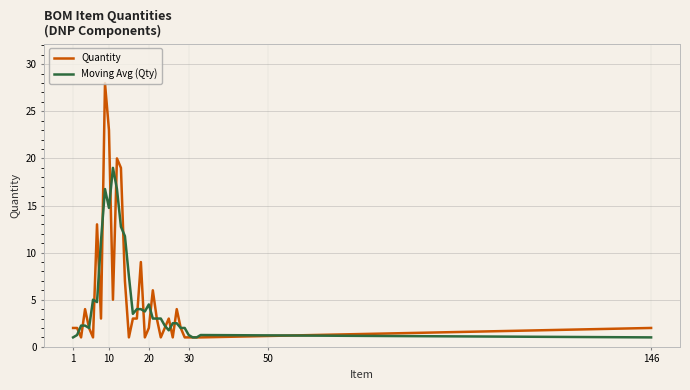

What is the highest value of the Quantity series?

28.0